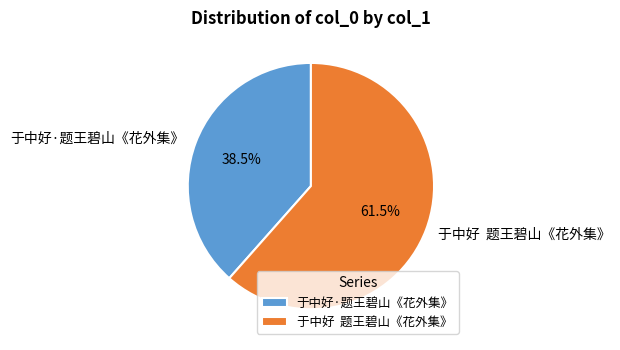

Which slice represents more than half of the pie?

于中好 题王碧山《花外集》